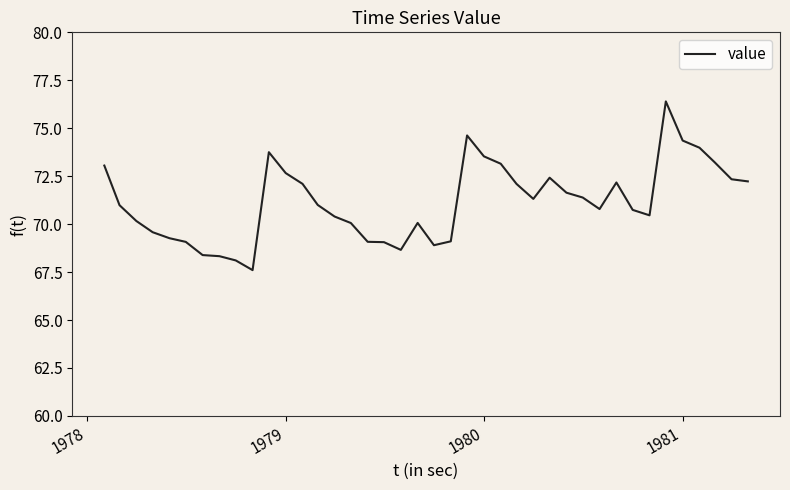

What is the difference between the maximum and minimum values?

8.8